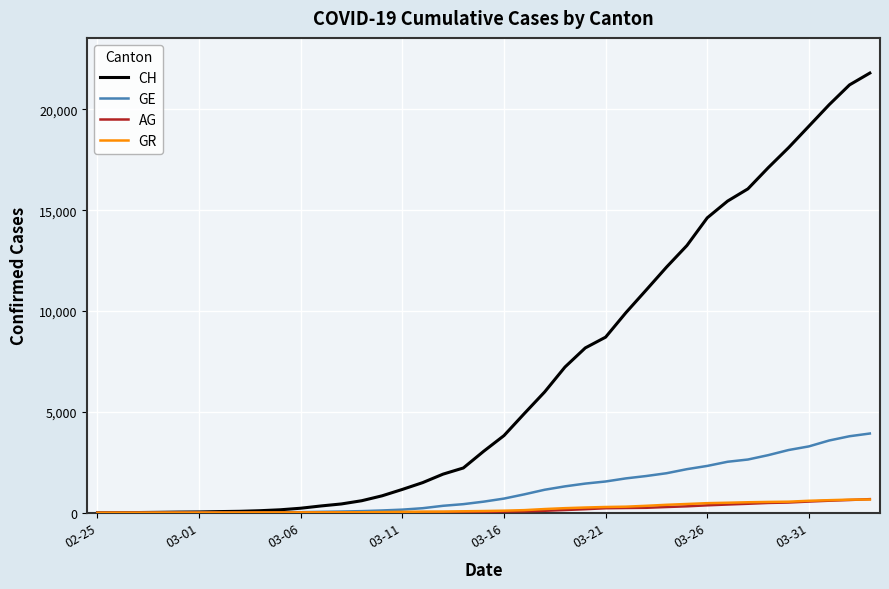

What is the maximum value shown in the chart?

21804